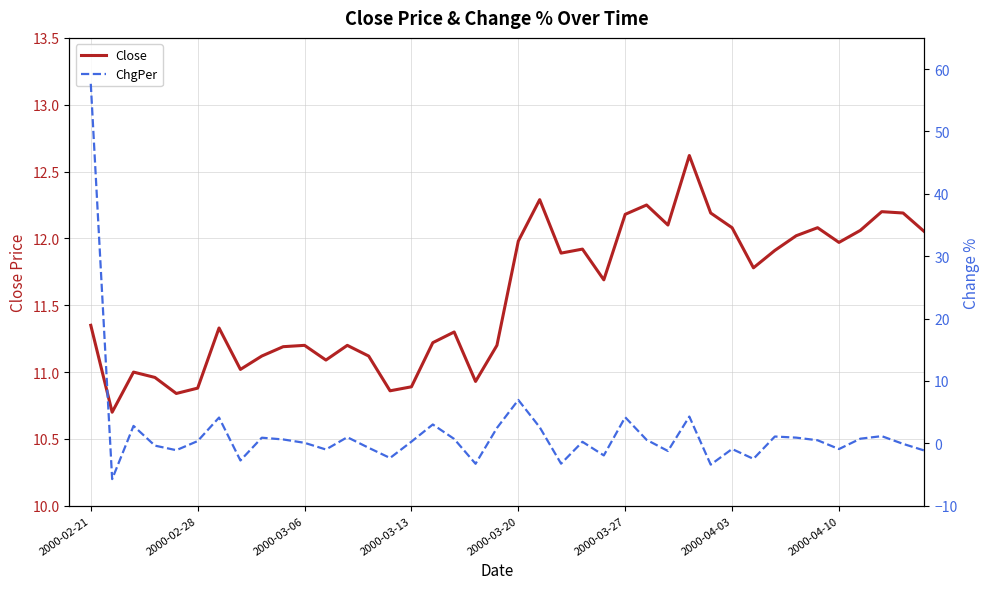

The value of Close at 26 is 7.4. True or false?

False